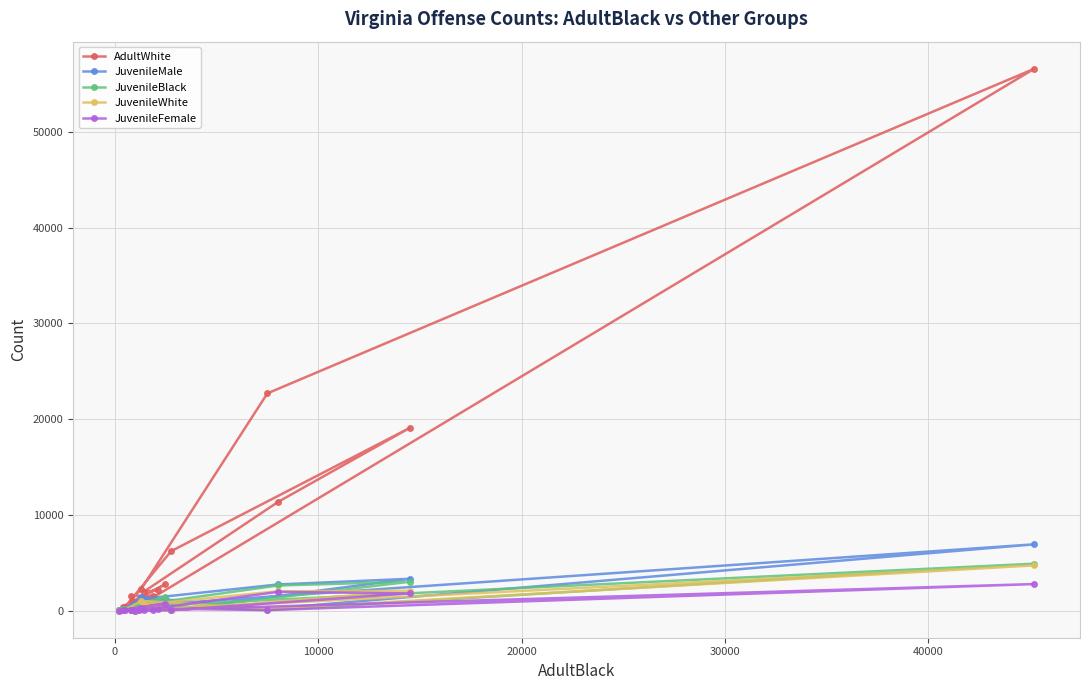

What is the sum of all JuvenileWhite values?

12234